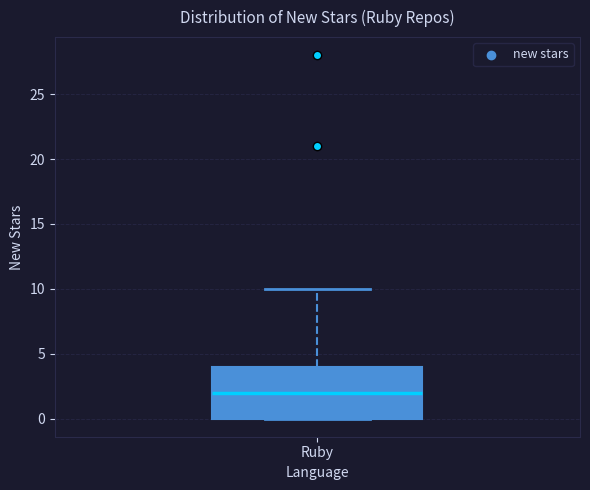

Read this box plot against the y-axis: the position of the median line, the range covered by the box, and the ends of both whiskers. The values are not printed on the chart, so give them approximately, as read against the axis.

median 2, box 0 to 4, whiskers 0 to 10